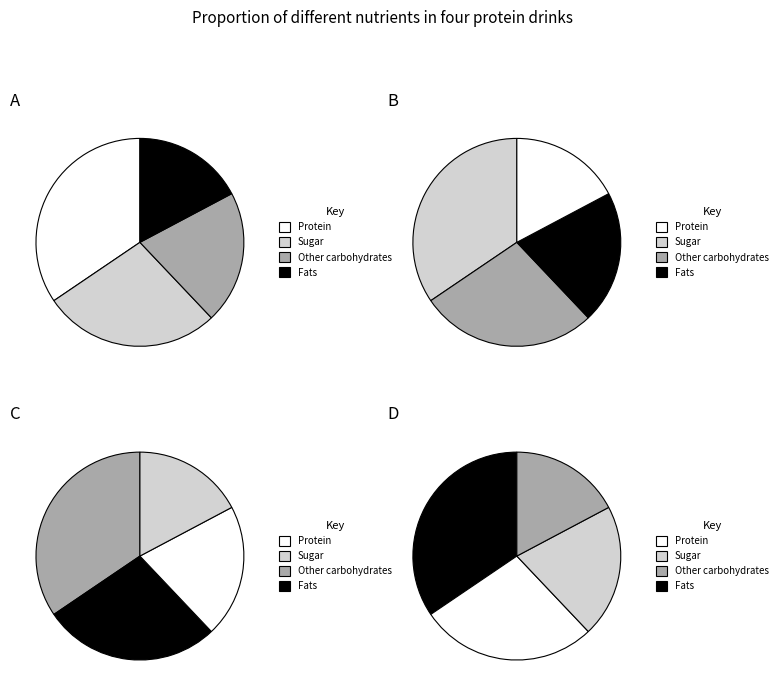

How many slices are in this pie chart?

4